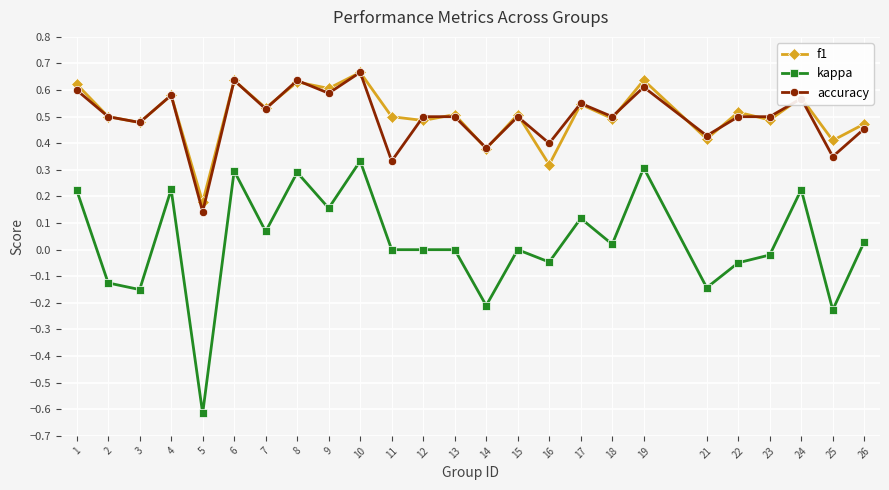

True or false: f1 and kappa cross at least once.

False